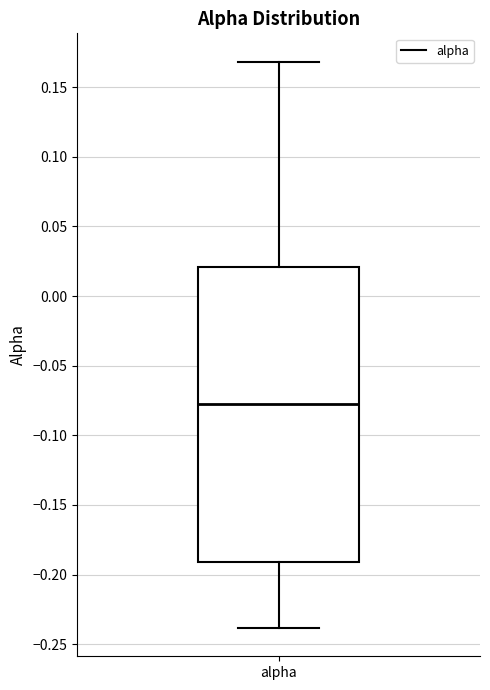

Transcribe this box plot: give where the median line is, the range the box spans, and where the two whiskers end, as read against the y-axis. The values are not printed on the chart, so give them approximately, as read against the axis.

median -0.075, box -0.190 to 0.020, whiskers -0.240 to 0.170